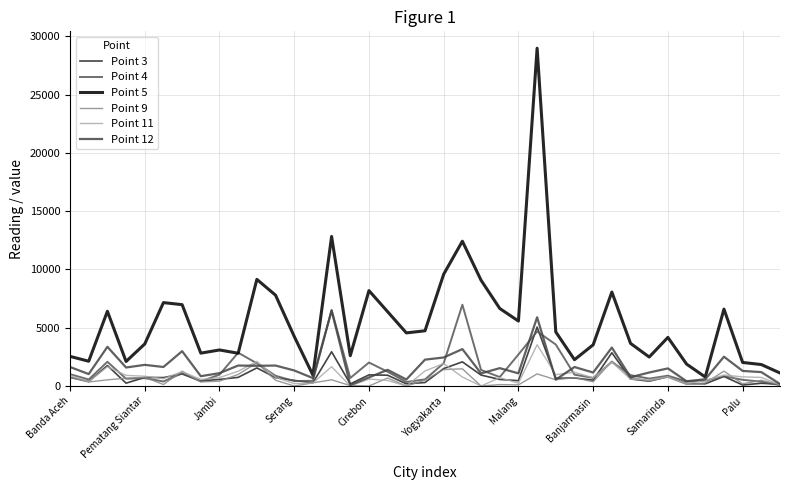

What is the value of the Point 4 point at the 14th from the left?

445